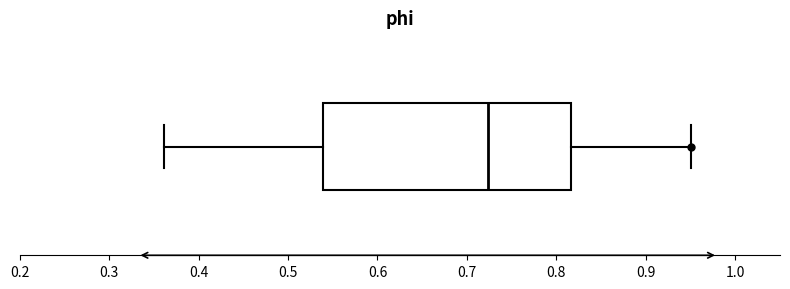

Transcribe this box plot: give where the median line is, the range the box spans, and where the two whiskers end, as read against the x-axis. The values are not printed on the chart, so give them approximately, as read against the axis.

median 0.72, box 0.54 to 0.82, whiskers 0.36 to 0.95